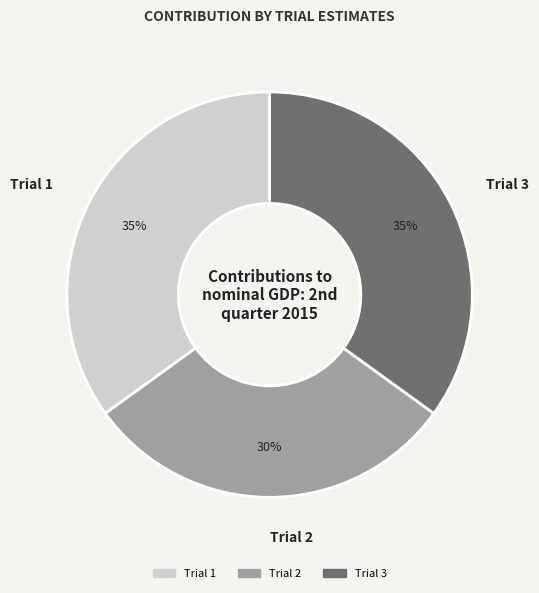

Is there any slice that represents more than half of the pie?

No